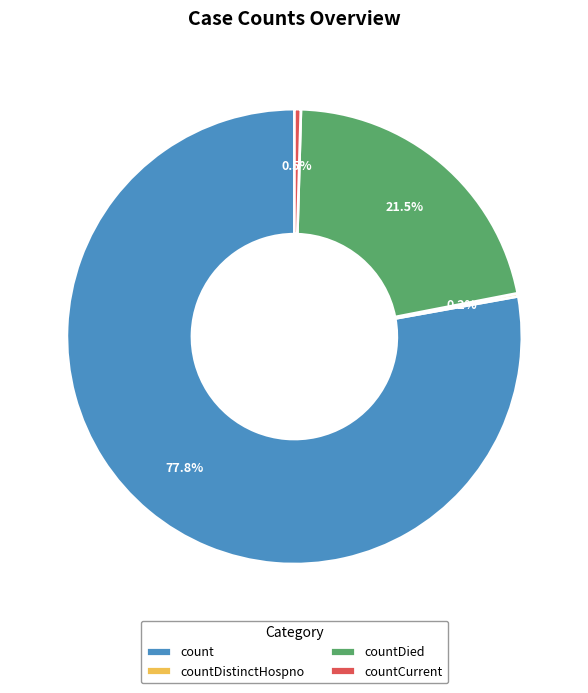

Is there a majority slice in this chart?

Yes